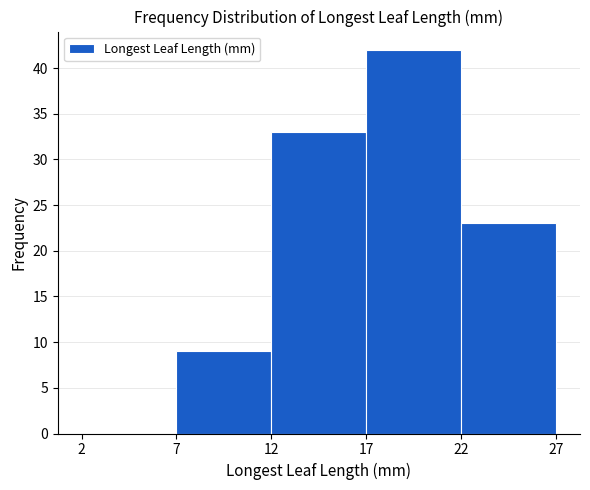

Reading left to right, list every bar in this chart as the range it spans on the x-axis followed by its height. The values are not printed on the chart, so give them approximately, as read against the axis.

2 to 7: 0
7 to 12: 9
12 to 17: 33
17 to 22: 42
22 to 27: 23